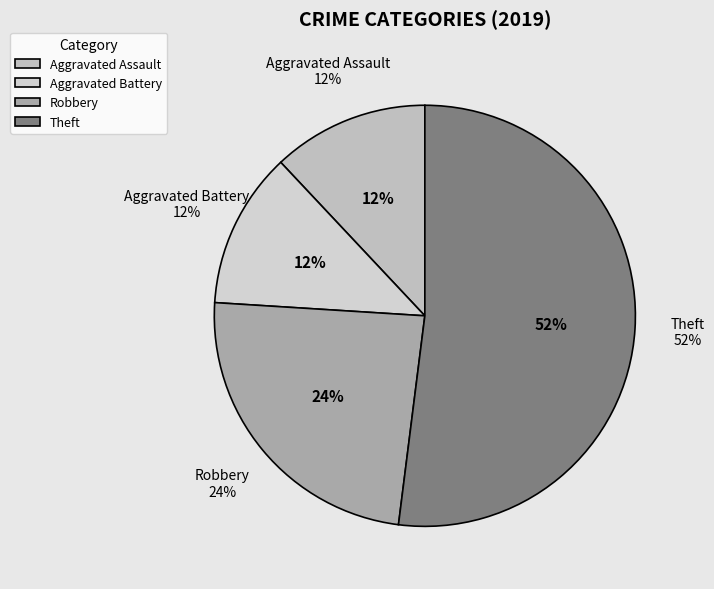

Which category has the biggest portion of the pie?

Theft